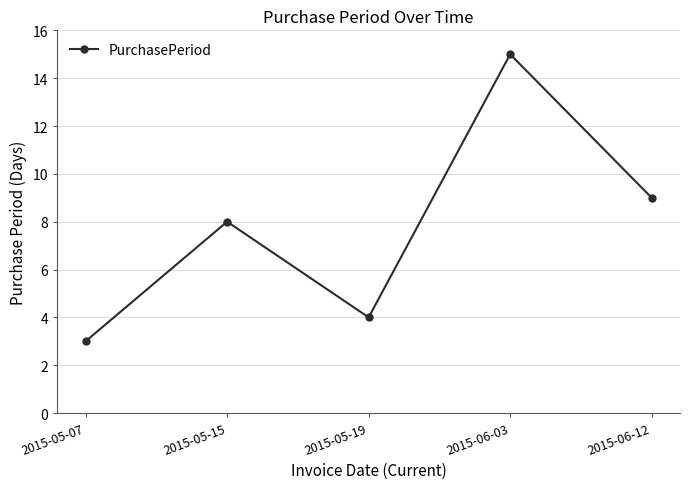

Reading right to left, transcribe all the data shown in this chart.

9	15	4	8	3